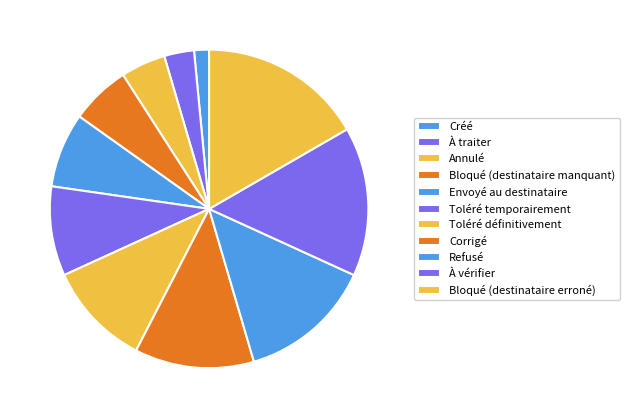

Does Annulé represent more than half of the total?

No